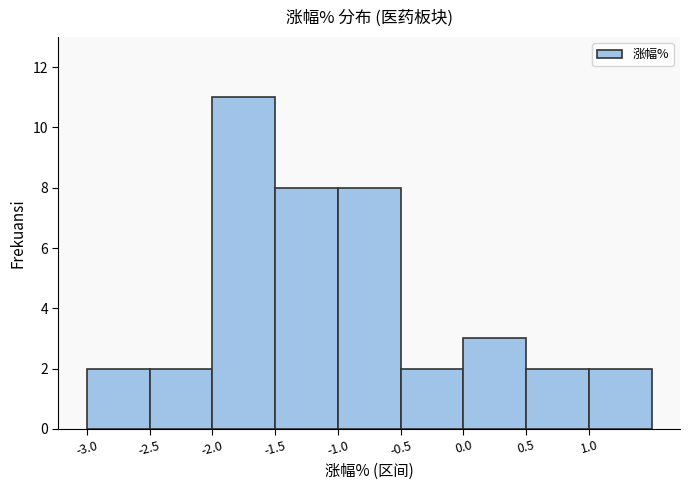

Reading left to right, list every bar in this chart as the range it spans on the x-axis followed by its height. The values are not printed on the chart, so give them approximately, as read against the axis.

-3.0 to -2.5: 2
-2.5 to -2.0: 2
-2.0 to -1.5: 11
-1.5 to -1.0: 8
-1.0 to -0.5: 8
-0.5 to 0.0: 2
0.0 to 0.5: 3
0.5 to 1.0: 2
1.0 to 1.5: 2